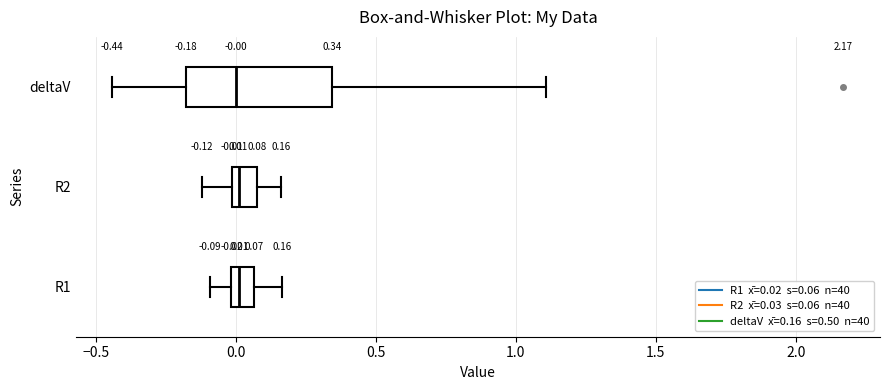

Comparing the boxes themselves (not the whiskers), which one is the widest?

deltaV